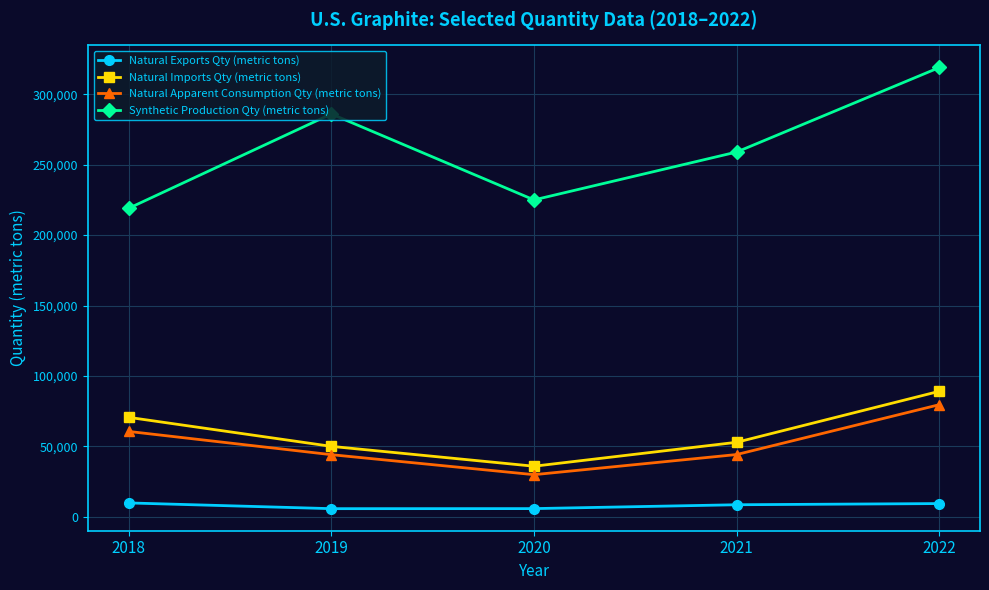

Is it true that Natural Imports Qty (metric tons) equals 50100 at 2019?

True